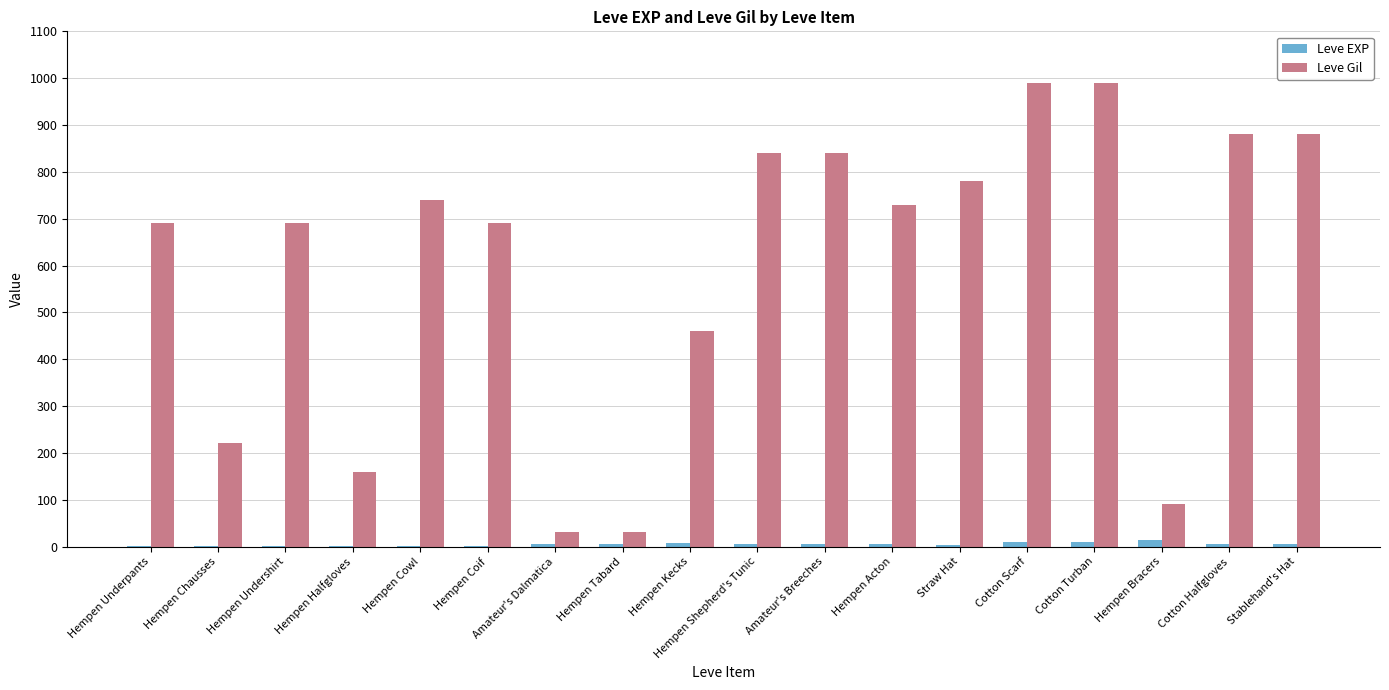

Is it true that Leve Gil equals 690 at Hempen Undershirt?

True